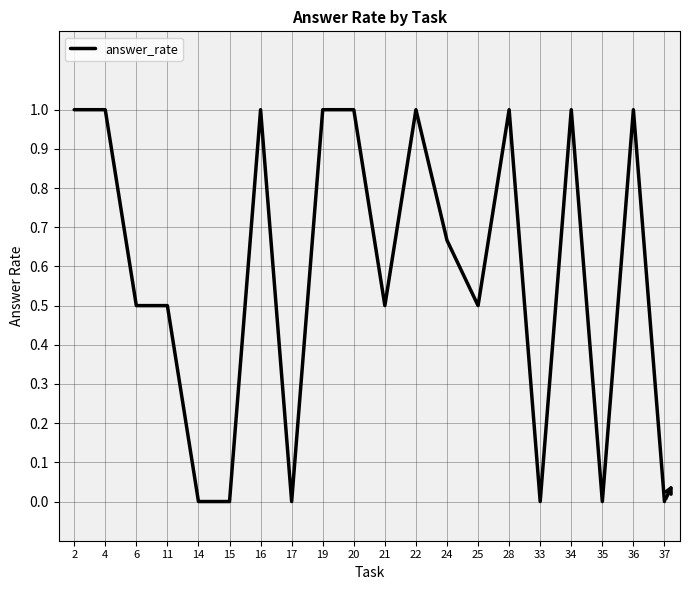

Which has a higher value, 33 or 20?

20